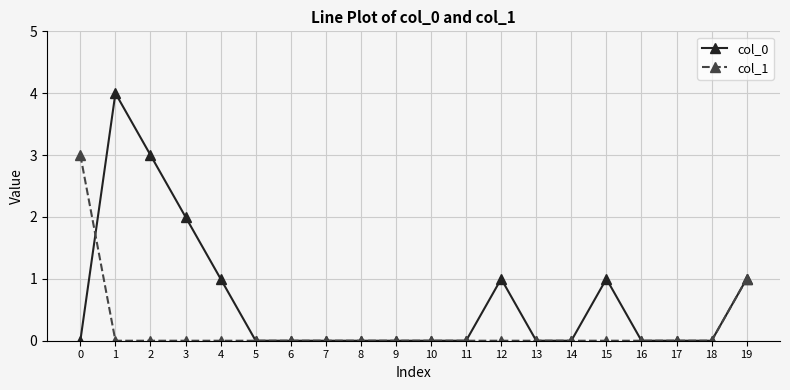

Which series has the largest range (max minus min)?

col_0